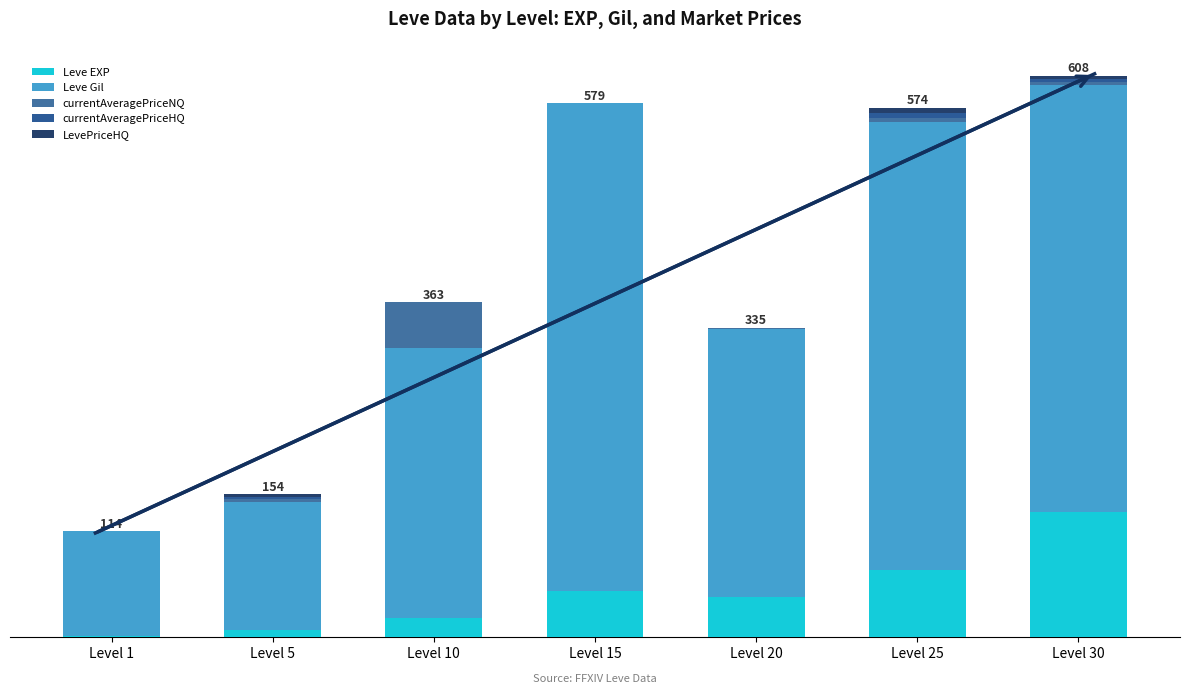

Are the bars horizontal?

No